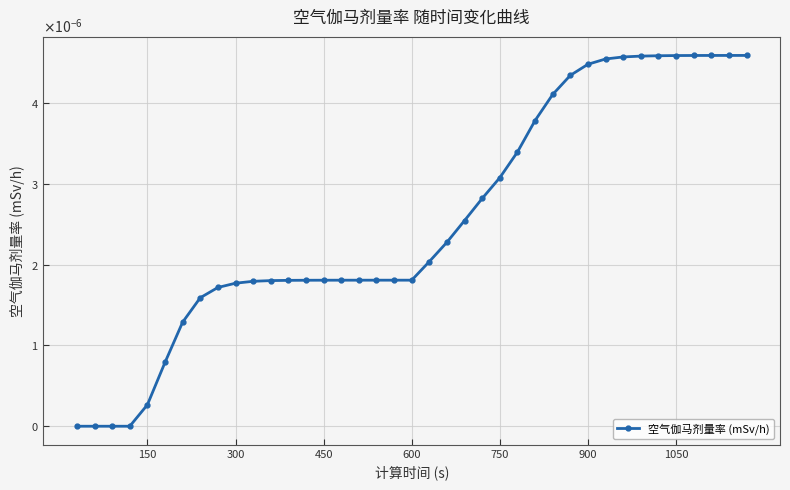

How many data points are above 0?

35